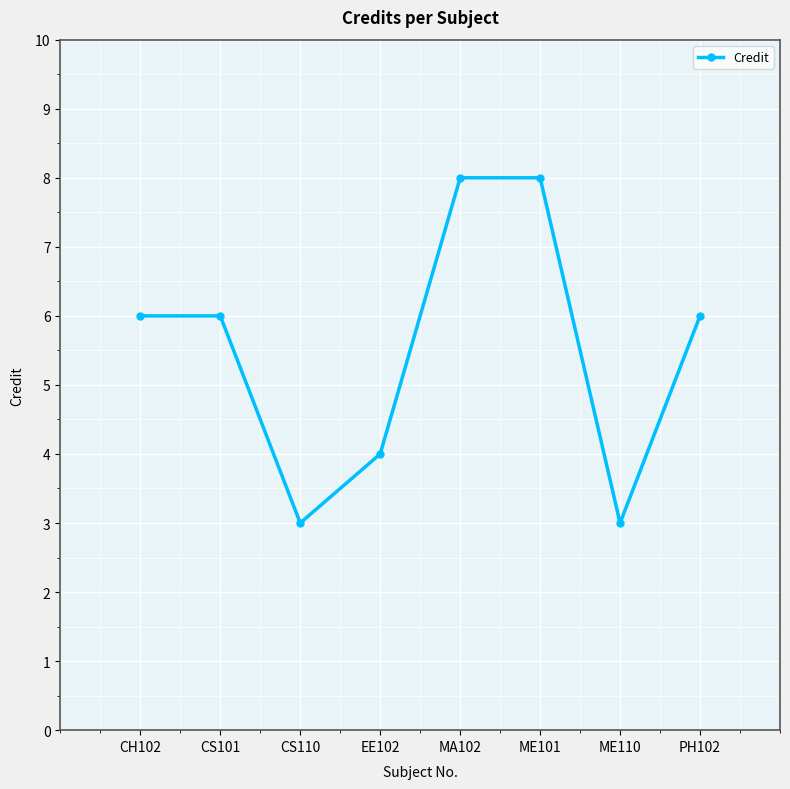

What is the difference between the second highest and second lowest values?

5